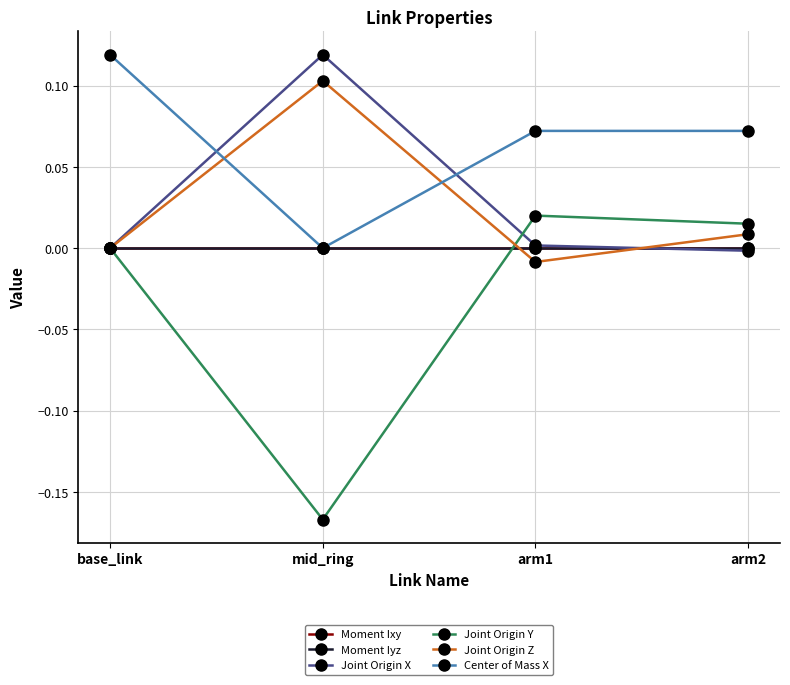

Is this an area chart (filled region under the line)?

No